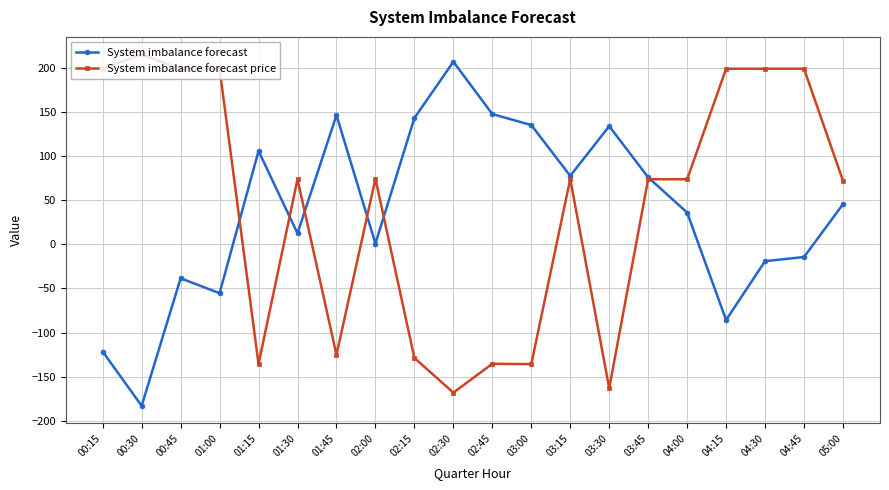

Where is the first local maximum for System imbalance forecast?

00:45